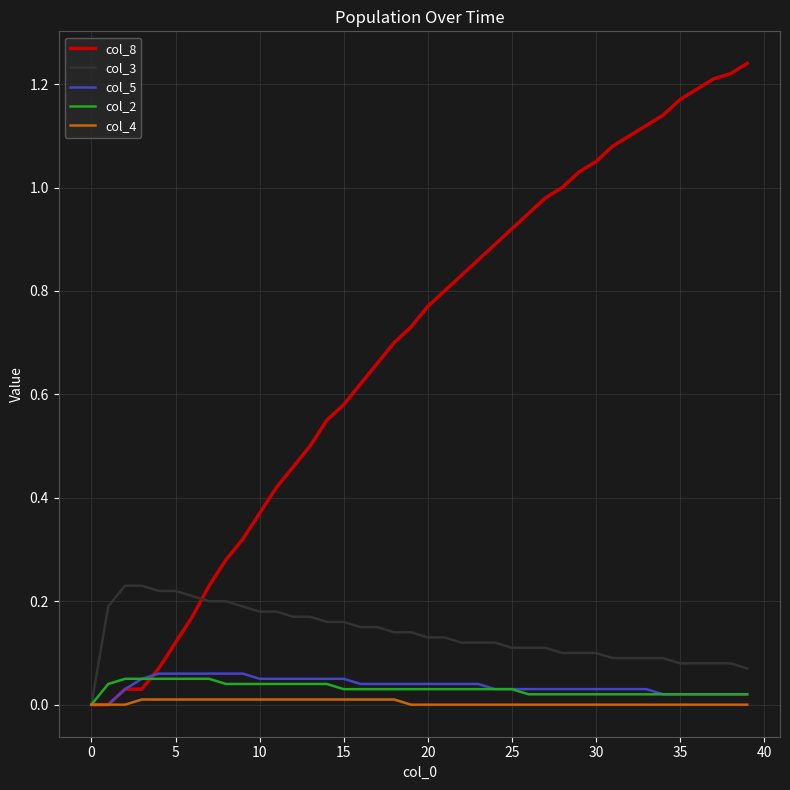

Which series has the largest total across all categories?

col_8